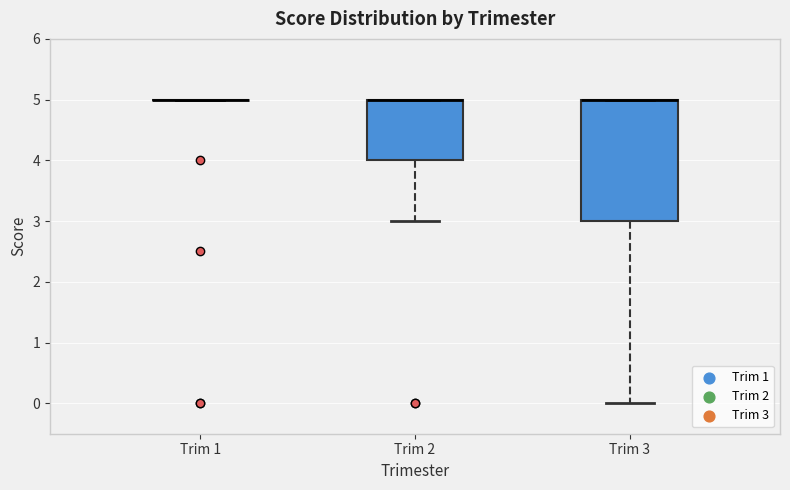

Where does the lower whisker of the box for Trim 3 end on the y-axis? The values are not printed on the chart, so give them approximately, as read against the axis.

0